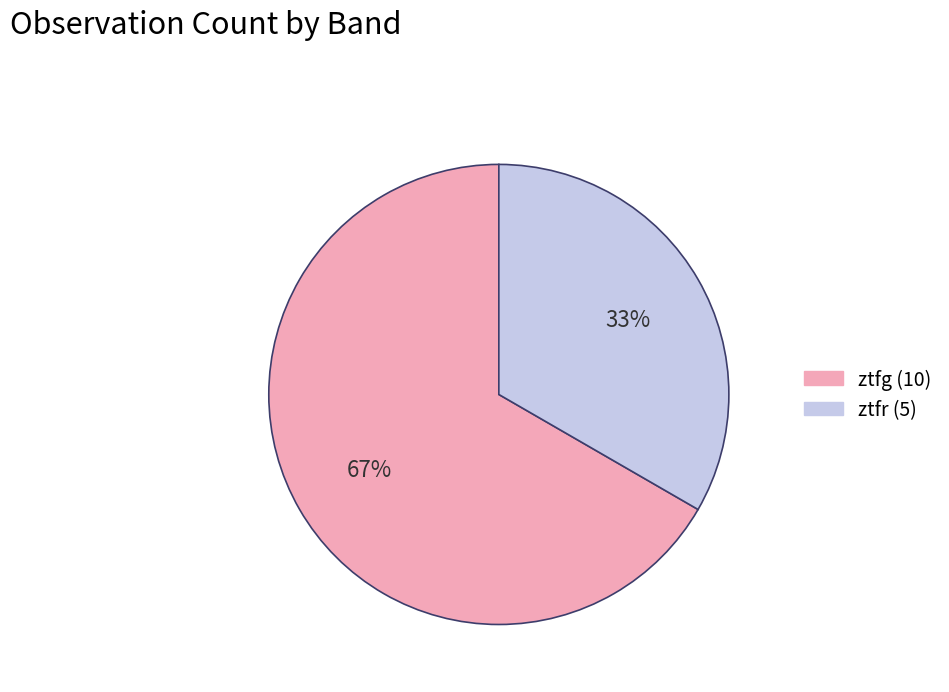

Is it true that ztfg is 59% of the pie?

False